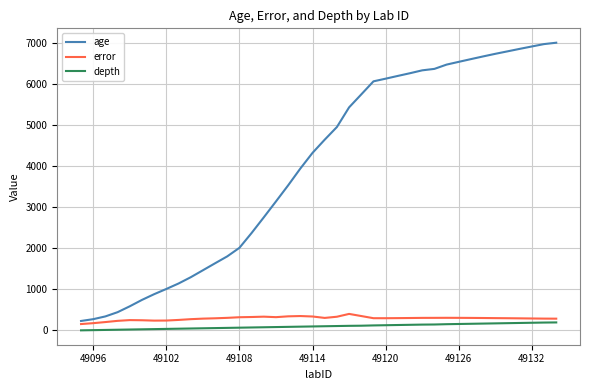

True or false: error and age intersect in this chart.

False